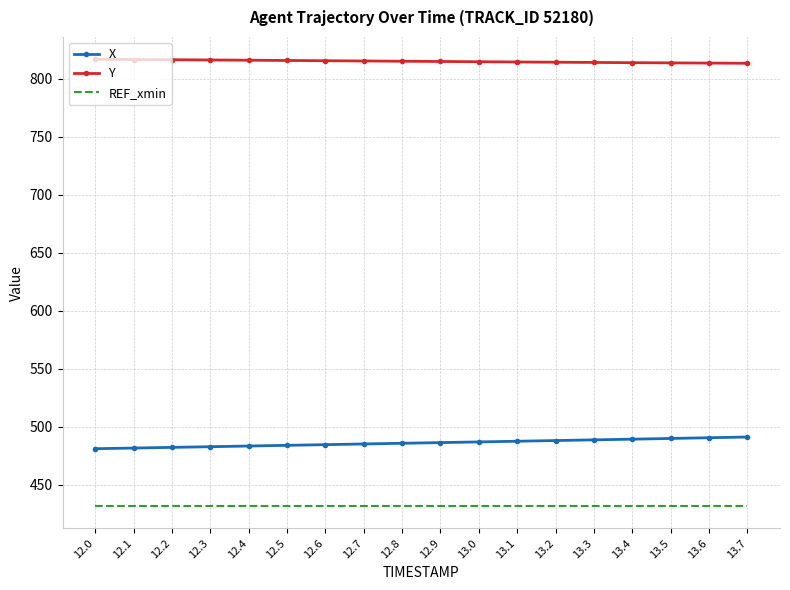

What is the smallest value displayed?

431.9